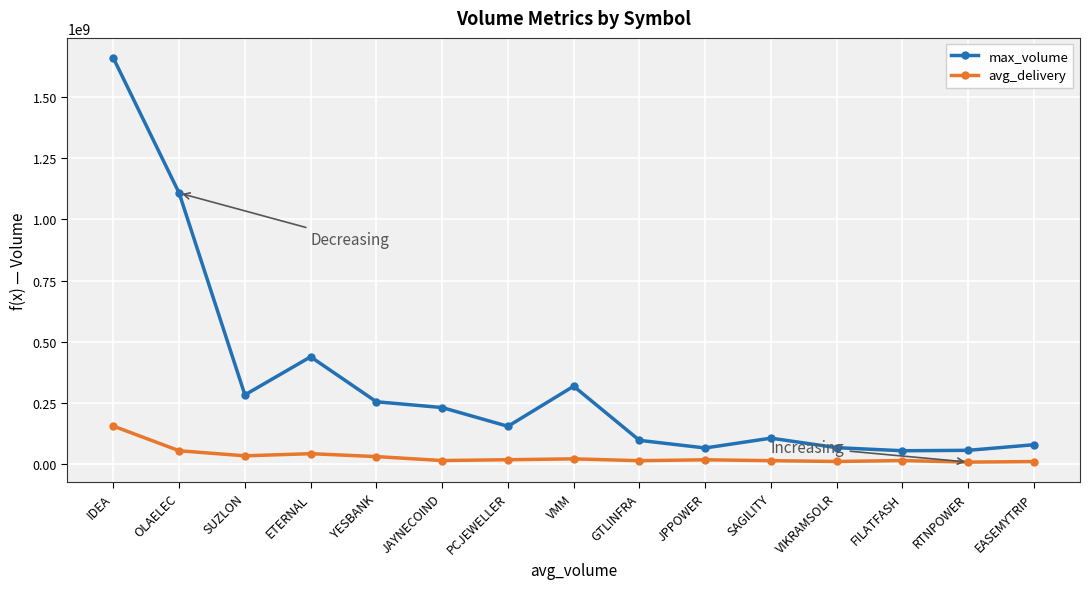

True or false: max_volume has a value of 1537396603 at OLAELEC.

False